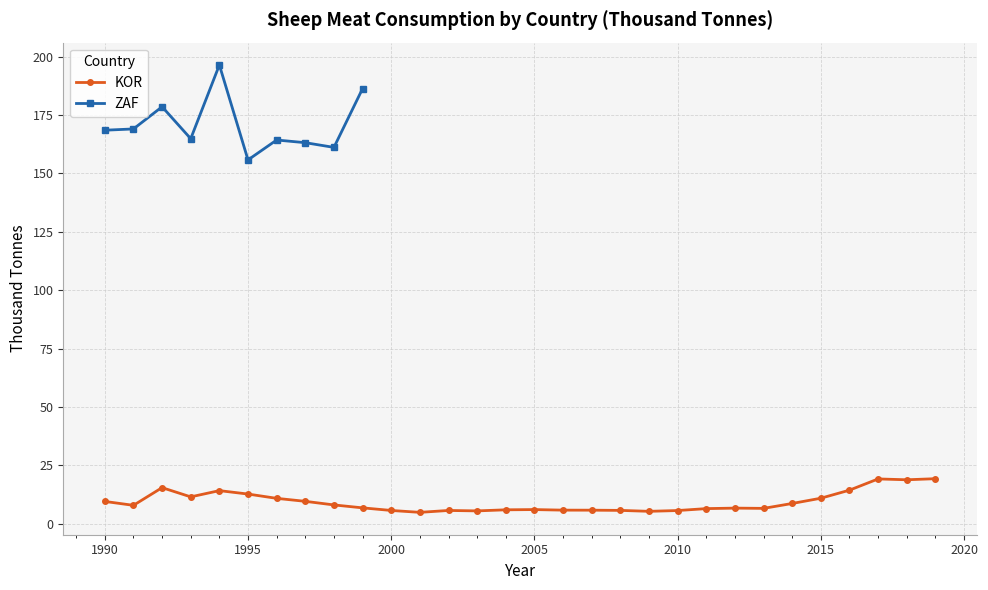

At which category does the chart reach its minimum across all series?

2001